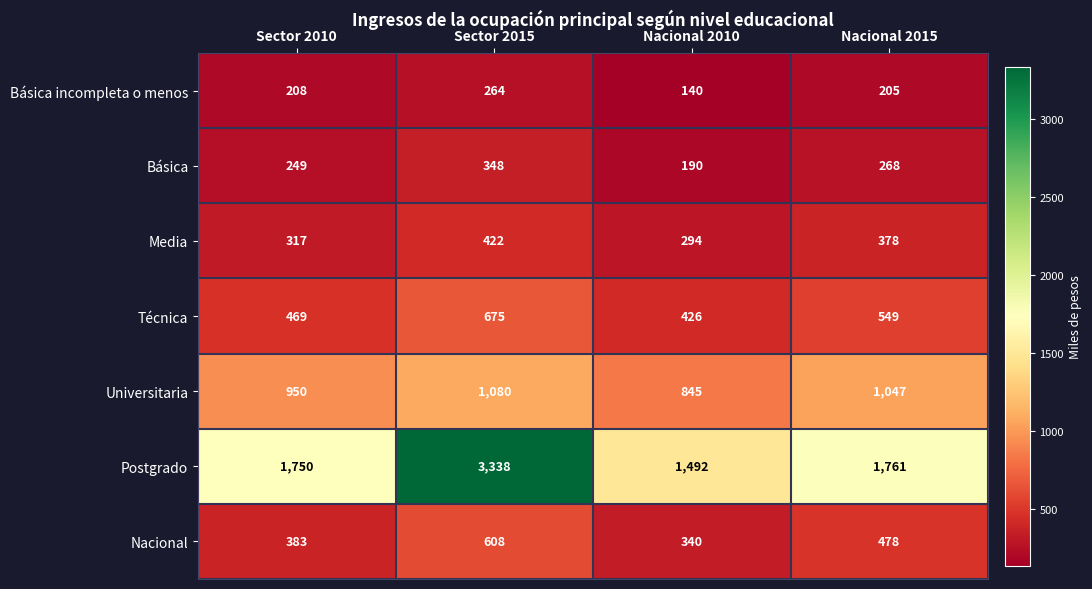

Which series has the widest spread of values?

Postgrado